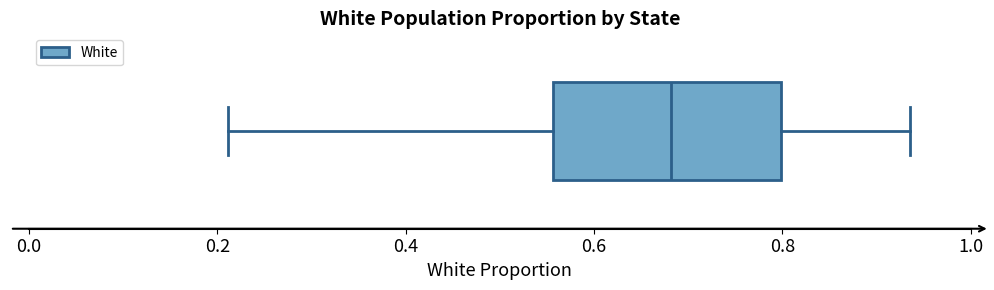

Transcribe this box plot: give where the median line is, the range the box spans, and where the two whiskers end, as read against the x-axis. The values are not printed on the chart, so give them approximately, as read against the axis.

median 0.68, box 0.56 to 0.80, whiskers 0.22 to 0.94